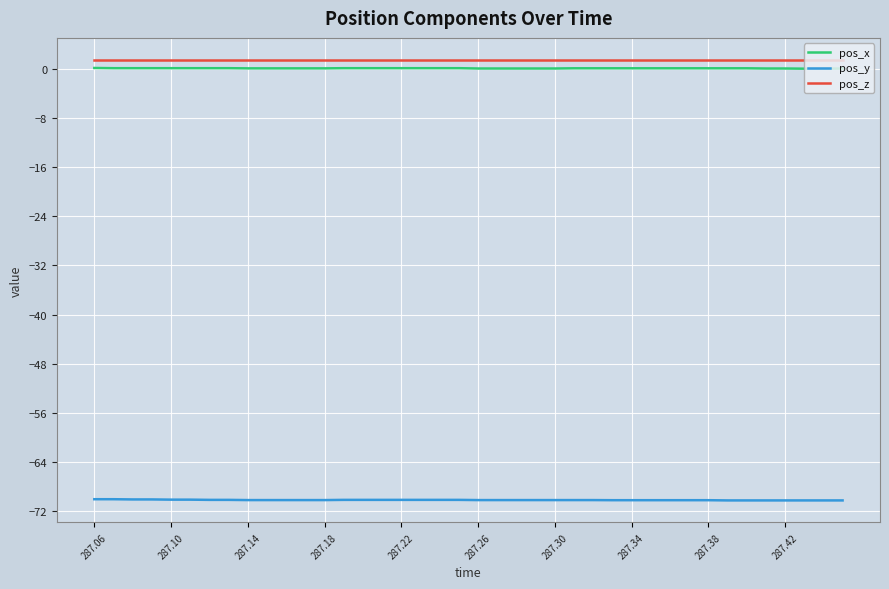

True or false: pos_z and pos_x intersect in this chart.

False